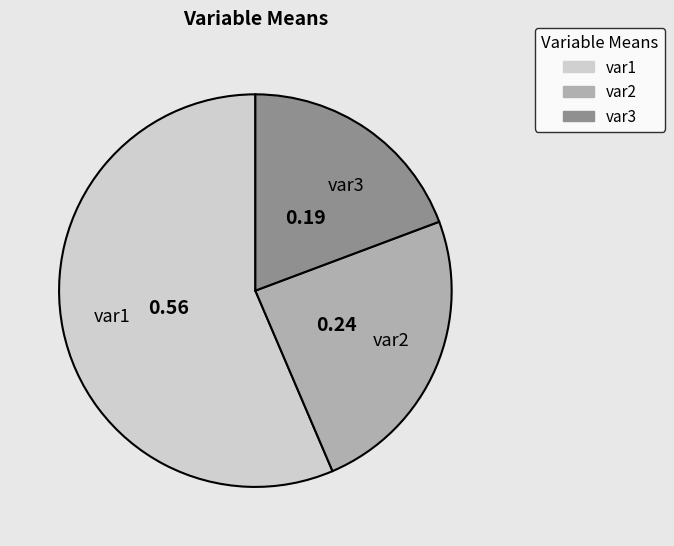

What is the ratio of the value at var1 to the value at var2?

2.3